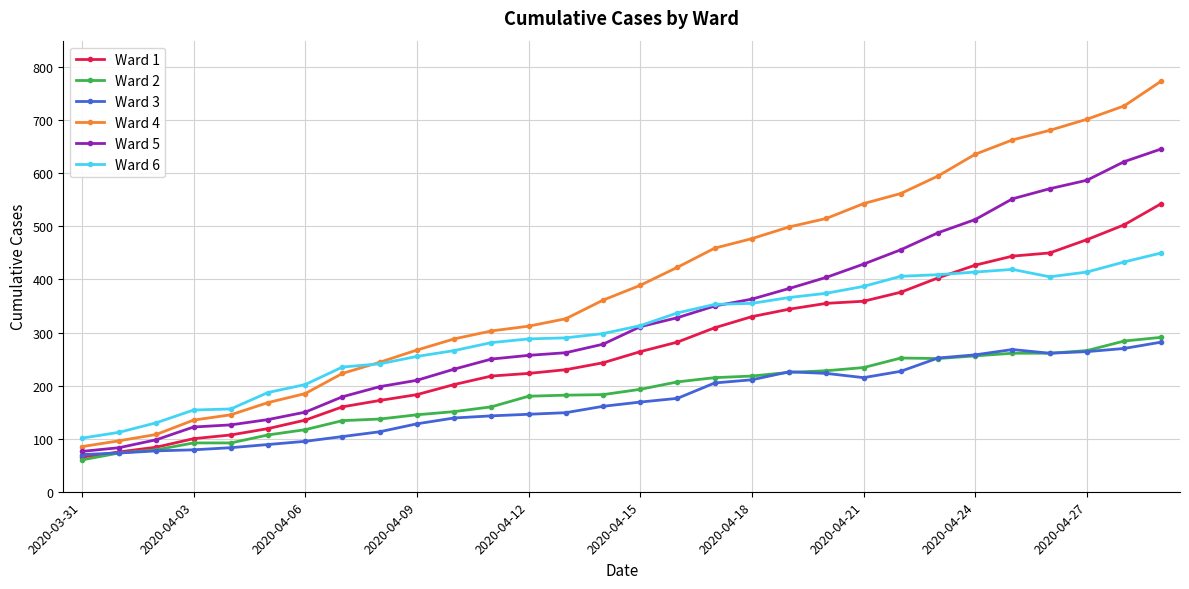

What is the value of the Ward 1 point at the 20th from the left?

344